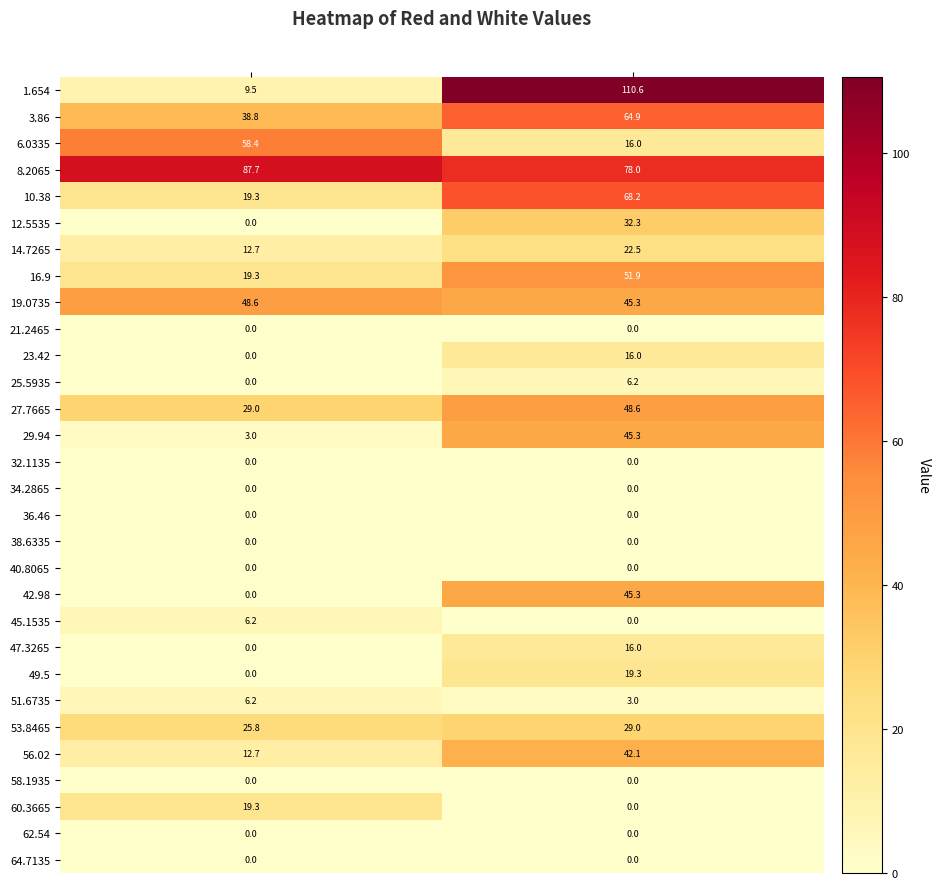

At how many categories does at least one series exceed 30?

2